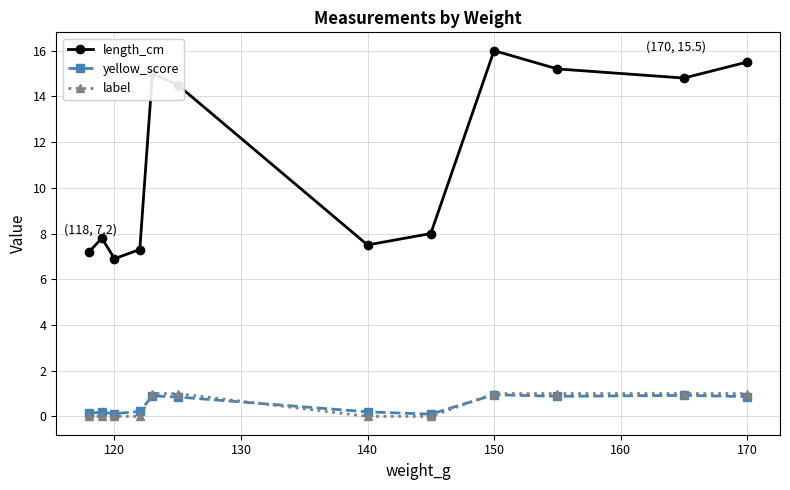

What is the average value of the yellow_score series?

0.5